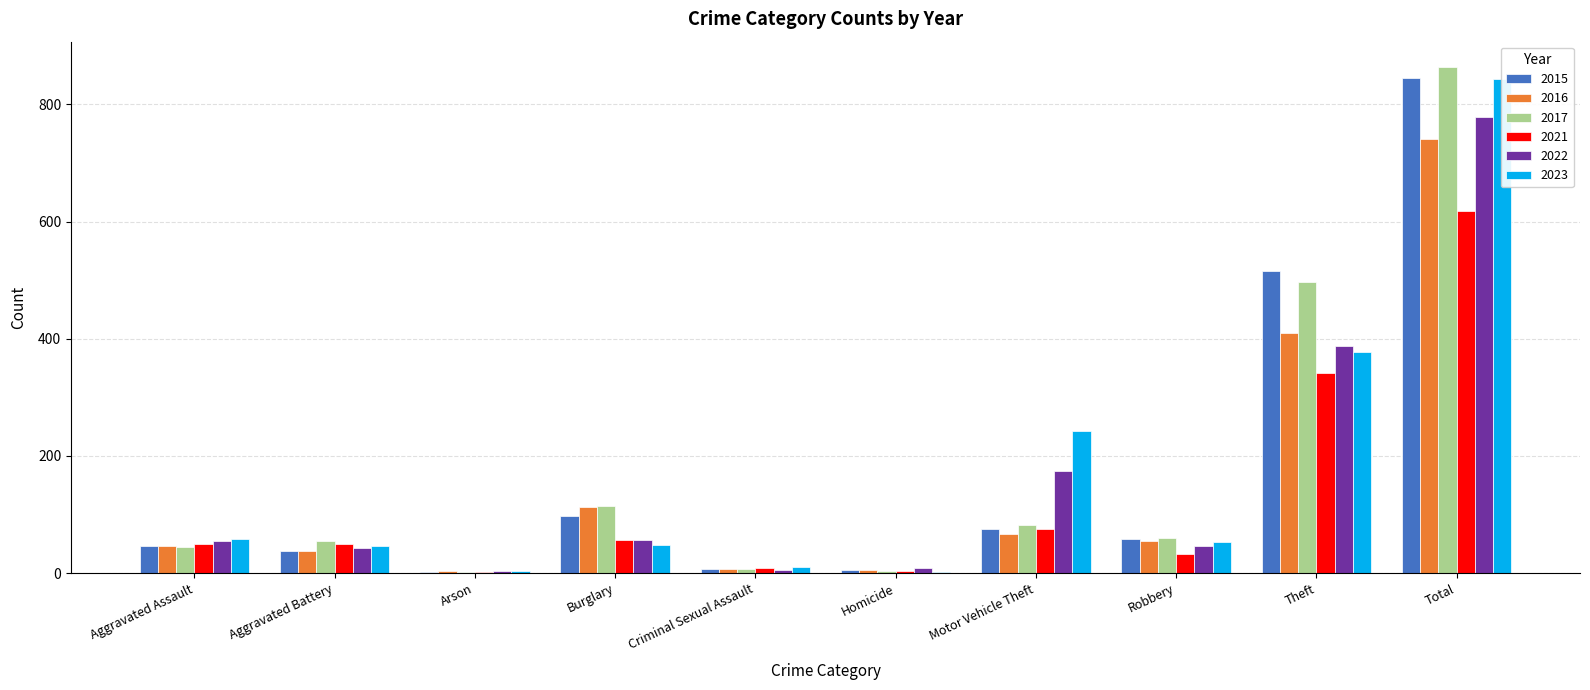

What is the label of the 2nd bar from the right?

Theft